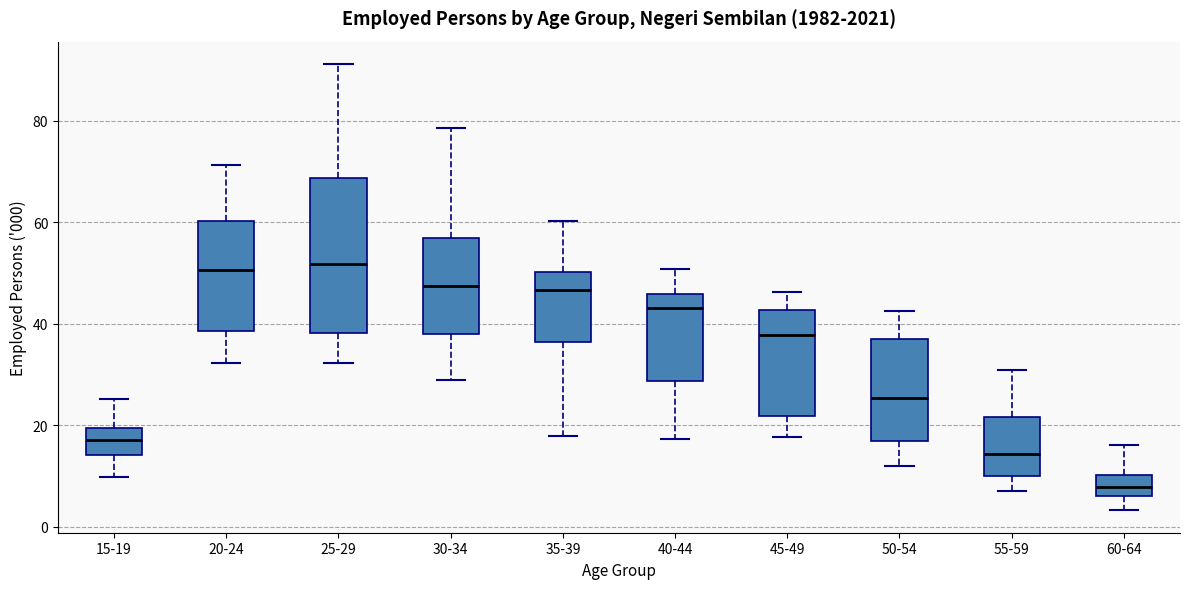

Reading left to right, read every box against the y-axis: the position of its median line, the range the box covers, and the ends of its whiskers. The values are not printed on the chart, so give them approximately, as read against the axis.

15-19: median 18, box 14 to 20, whiskers 10 to 26
20-24: median 50, box 38 to 60, whiskers 32 to 72
25-29: median 52, box 38 to 68, whiskers 32 to 92
30-34: median 48, box 38 to 56, whiskers 30 to 78
35-39: median 46, box 36 to 50, whiskers 18 to 60
40-44: median 44, box 28 to 46, whiskers 18 to 50
45-49: median 38, box 22 to 42, whiskers 18 to 46
50-54: median 26, box 16 to 38, whiskers 12 to 42
55-59: median 14, box 10 to 22, whiskers 8 to 30
60-64: median 8, box 6 to 10, whiskers 4 to 16